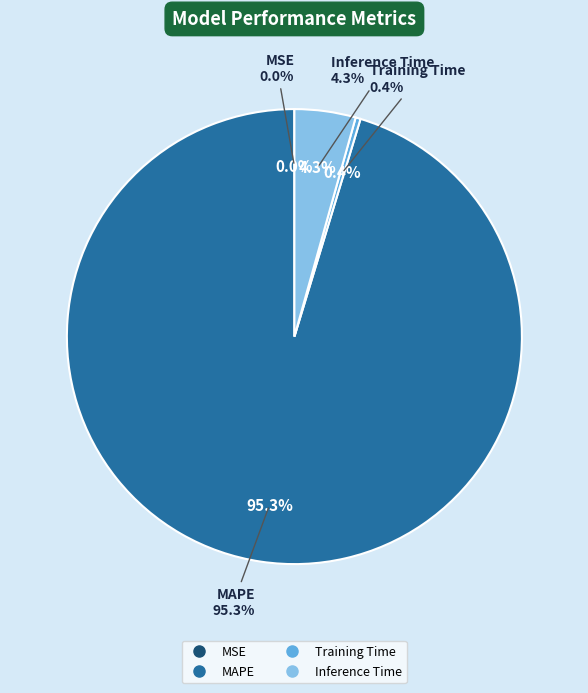

What is the majority slice?

MAPE